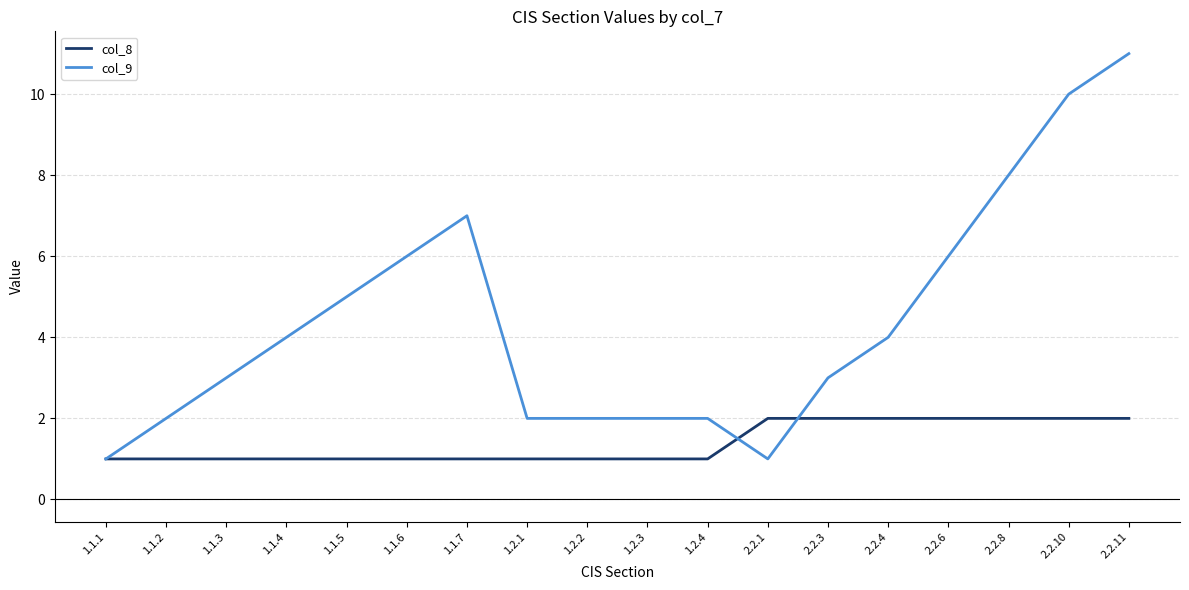

Rank the series at 1.2.4 from highest to lowest value.

col_9, col_8